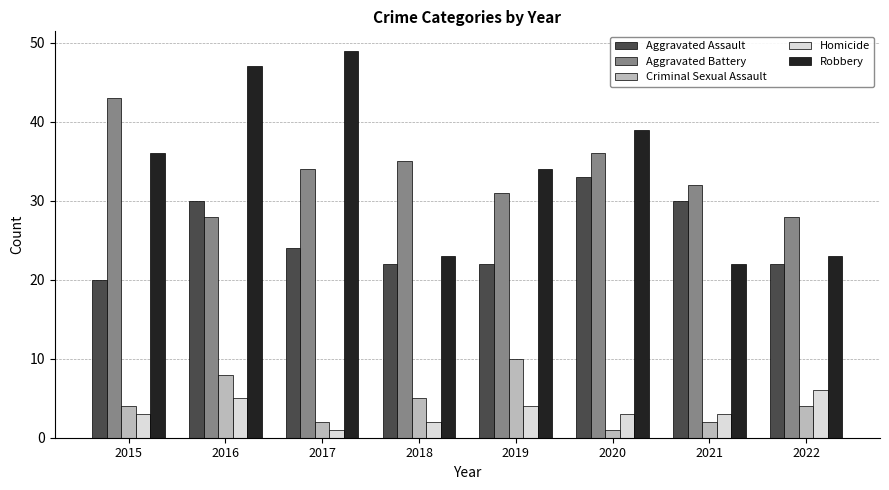

How many distinct data groups are displayed?

5